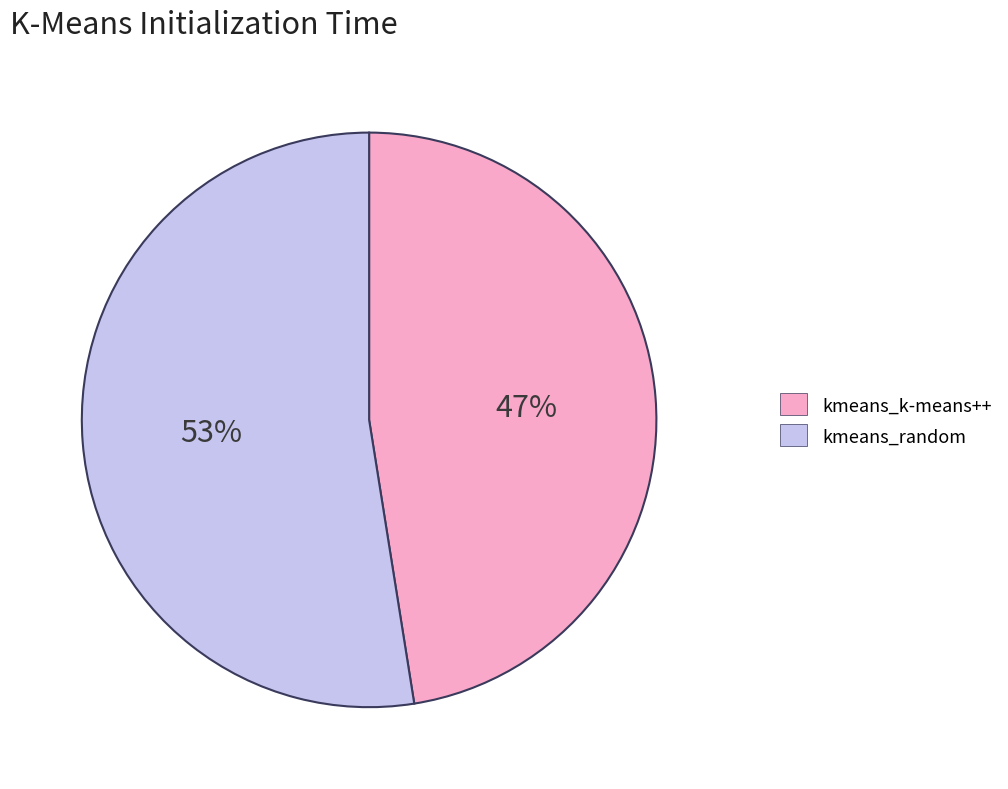

True or false: kmeans_random accounts for 53% of the total.

True